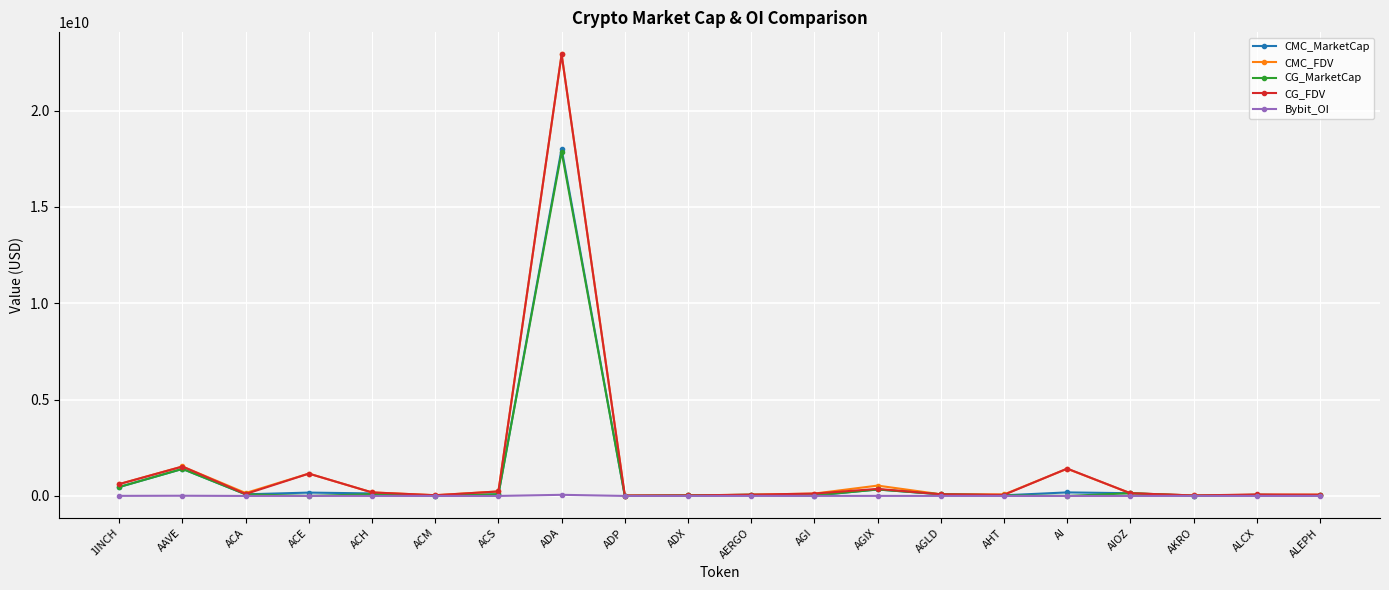

Is the value of Bybit_OI at ACS greater than the value of CG_MarketCap at AAVE?

No